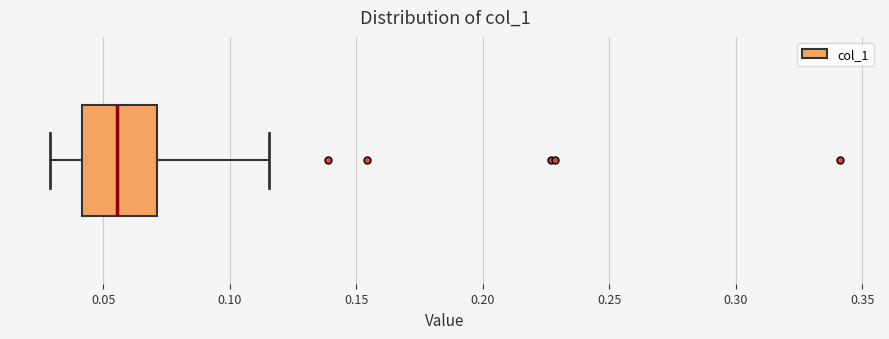

Transcribe this box plot: give where the median line is, the range the box spans, and where the two whiskers end, as read against the x-axis. The values are not printed on the chart, so give them approximately, as read against the axis.

median 0.055, box 0.040 to 0.070, whiskers 0.030 to 0.115